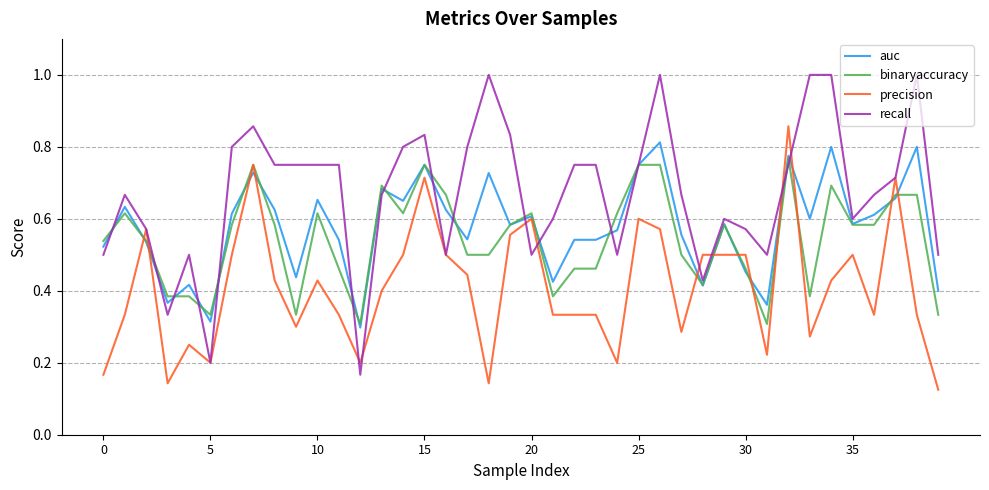

What is the greatest value displayed?

1.0